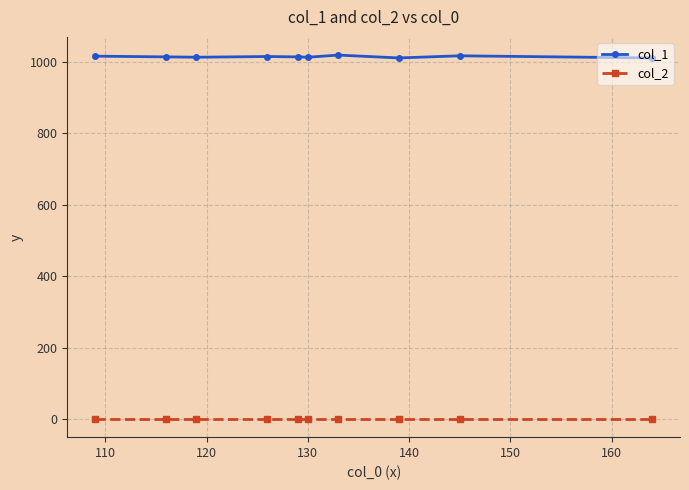

What is the greatest value displayed?

1018